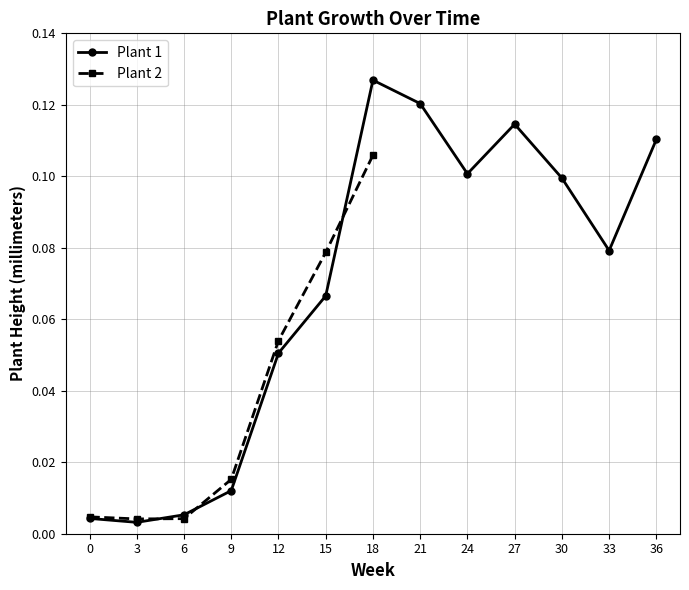

Is it true that Plant 1 equals 0.0 at 33?

False